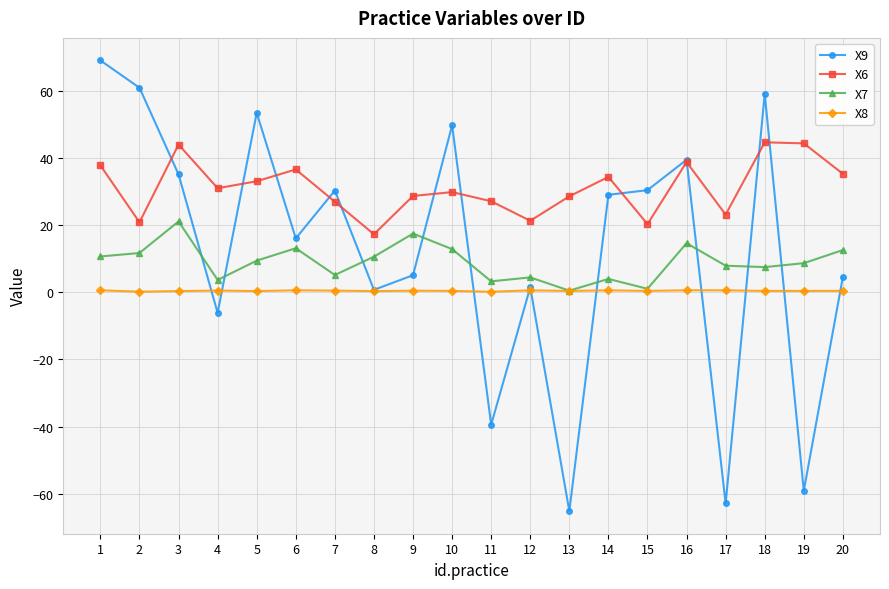

Which series has the largest range (max minus min)?

X9